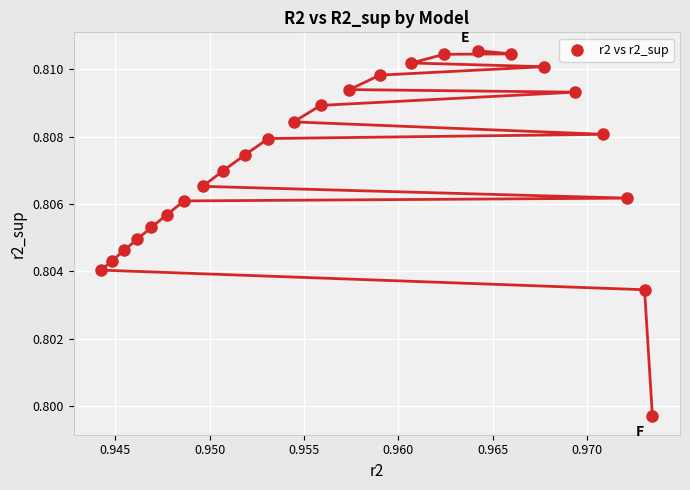

How many data points are displayed?

25